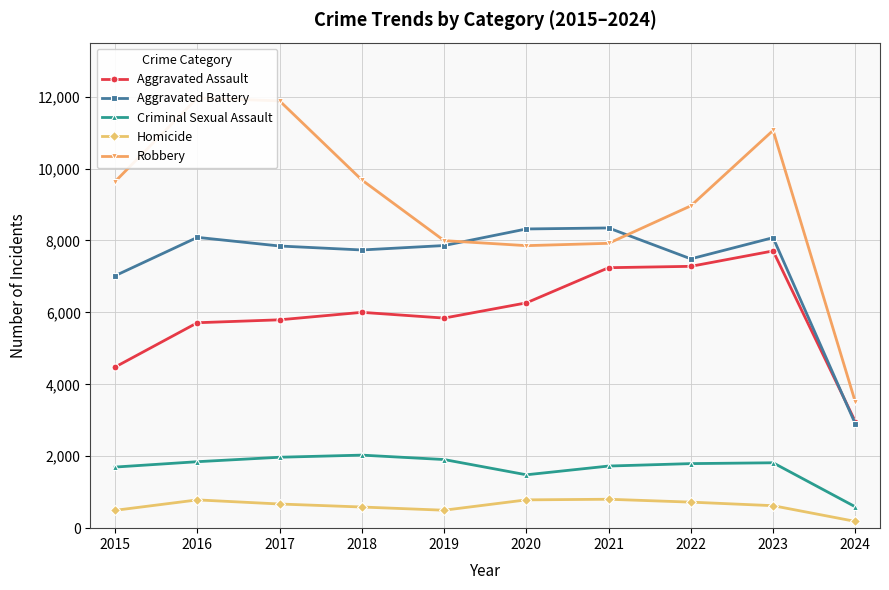

How many data points in Robbery are less than 9638?

5